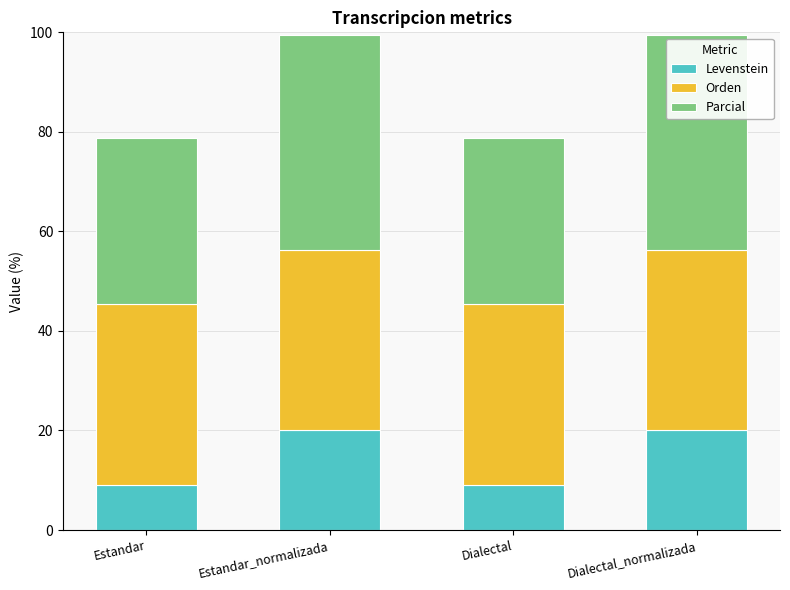

How many bars are there in total?

4